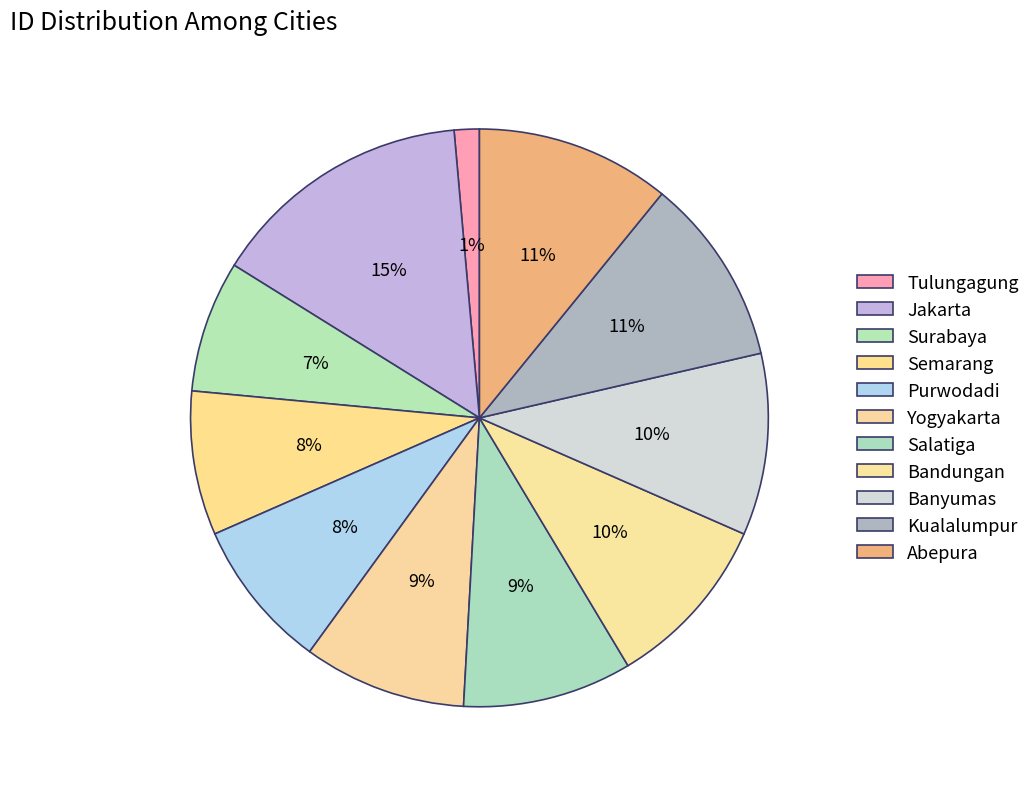

Count the number of slices in the pie.

11